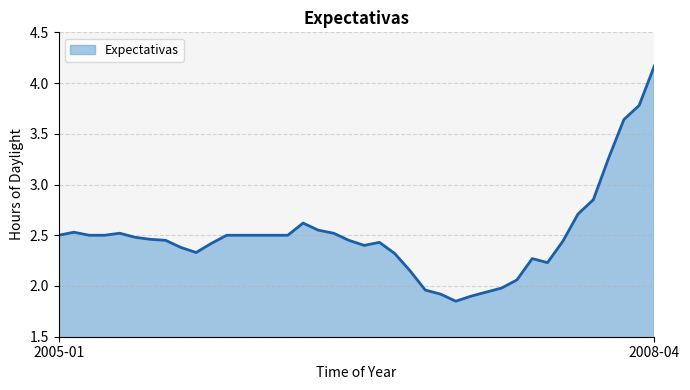

At which category does the data reach its first local valley?

2005-10